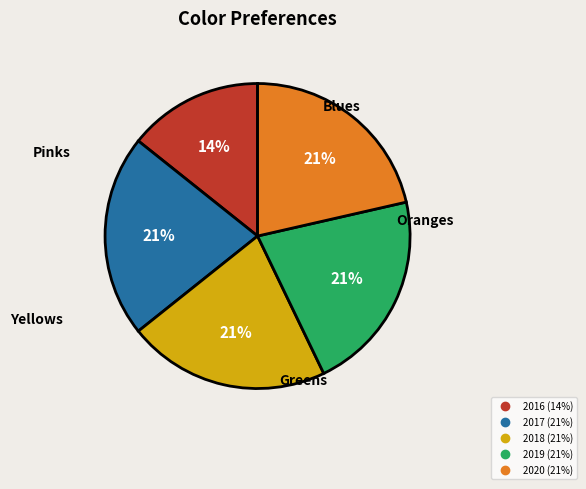

What percentage is the 2018 slice, to the nearest percent?

21%